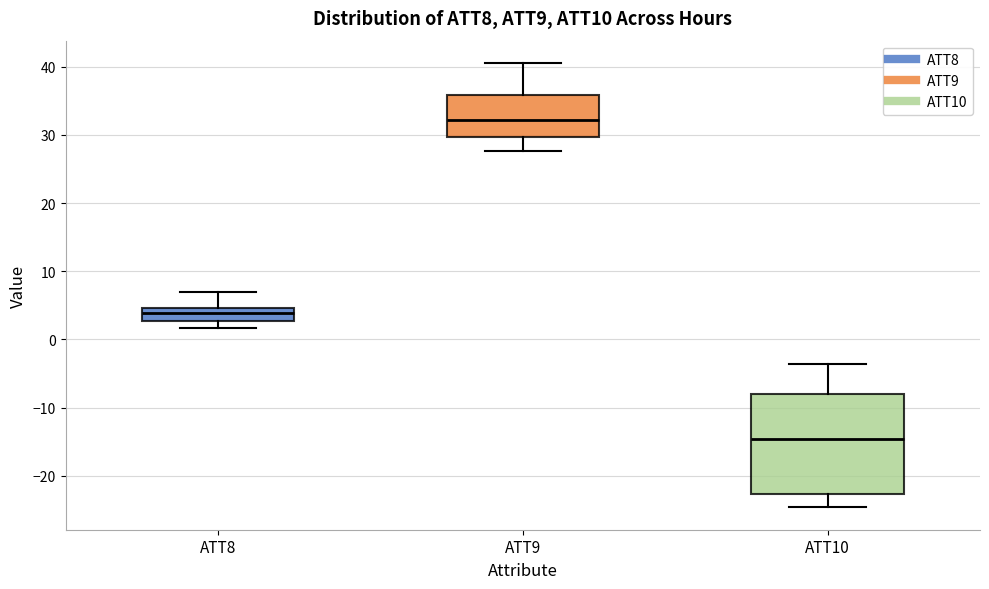

Comparing the boxes themselves (not the whiskers), which one is the tallest?

ATT10